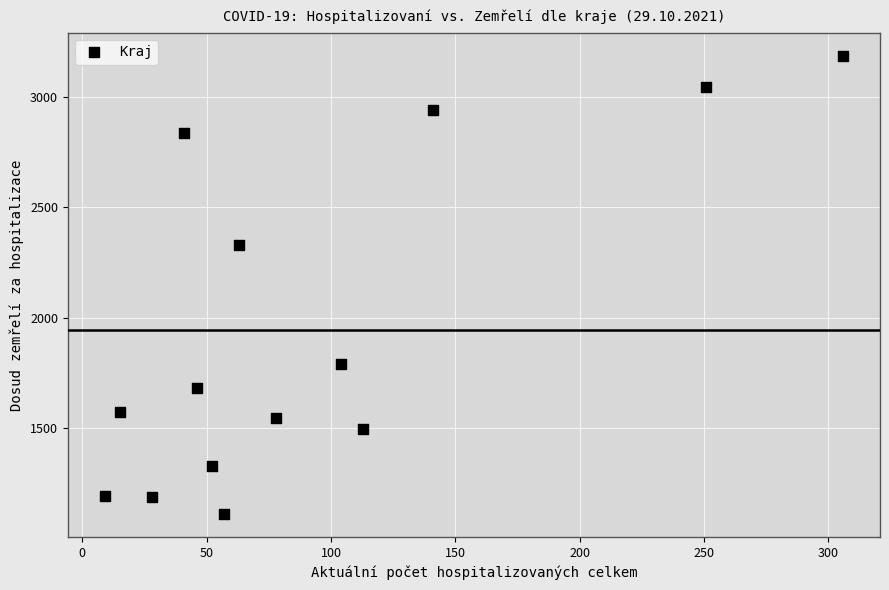

What is the range of X values (max minus min)?

297